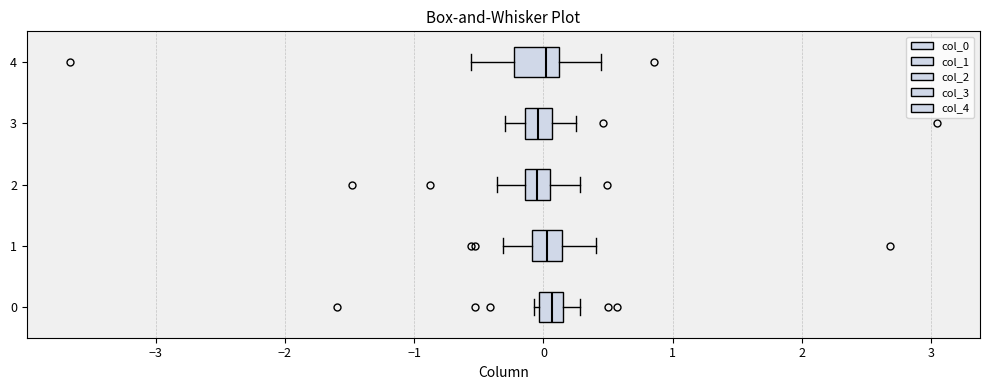

Where does the right whisker of the box at y = 1 end on the x-axis? The values are not printed on the chart, so give them approximately, as read against the axis.

0.4